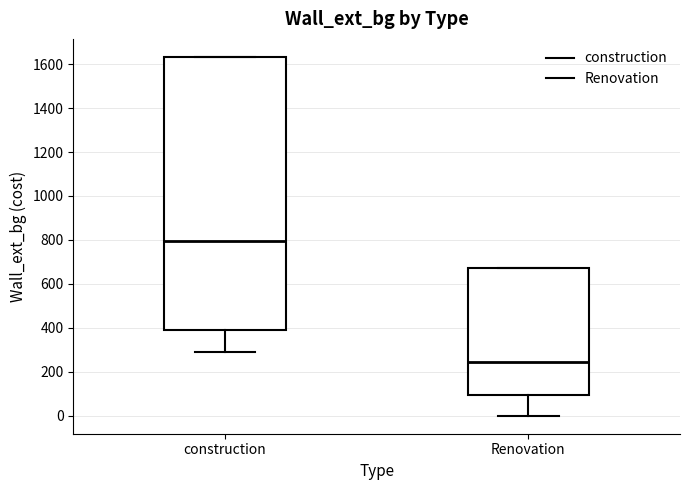

Where is the upper edge of the box for construction on the y-axis? The values are not printed on the chart, so give them approximately, as read against the axis.

1640